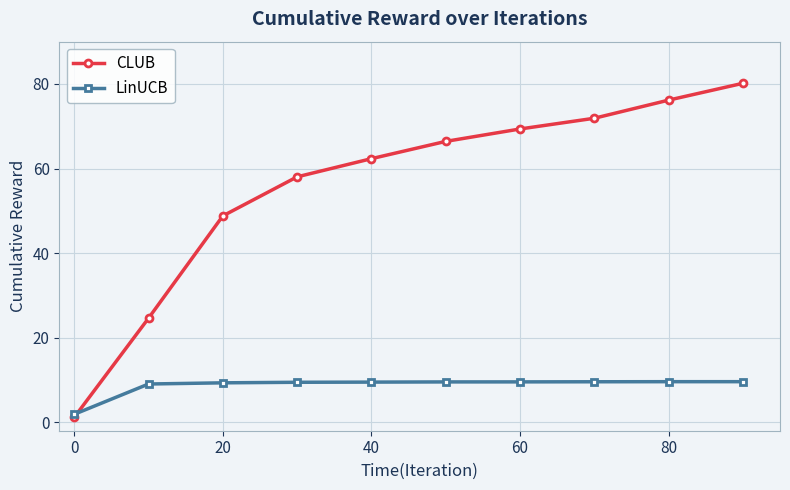

What is the maximum value for LinUCB?

9.6